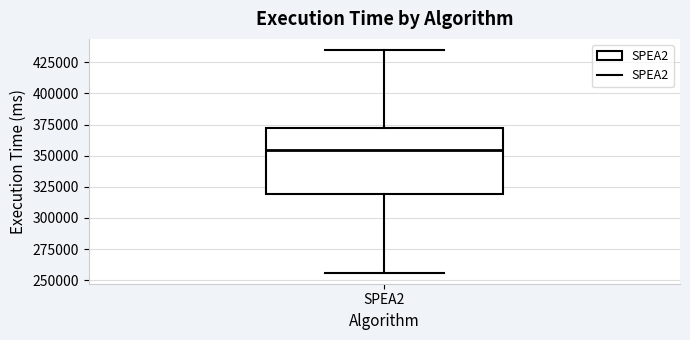

Read this box plot against the y-axis: the position of the median line, the range covered by the box, and the ends of both whiskers. The values are not printed on the chart, so give them approximately, as read against the axis.

median 355000, box 320000 to 370000, whiskers 255000 to 435000